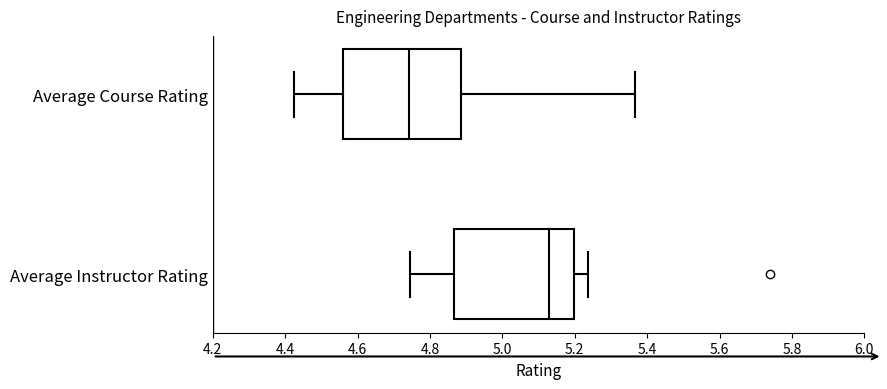

Which box has the furthest to the right median line?

Average Instructor Rating